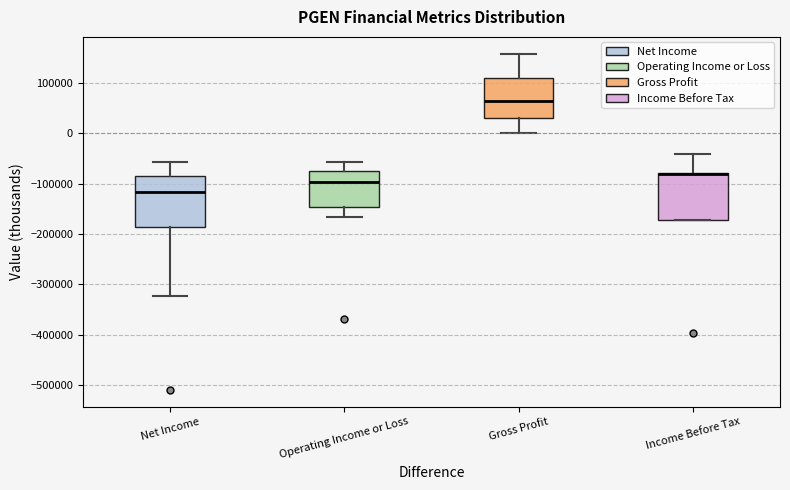

Where does the lower whisker of the box for Net Income end on the y-axis? The values are not printed on the chart, so give them approximately, as read against the axis.

-320000